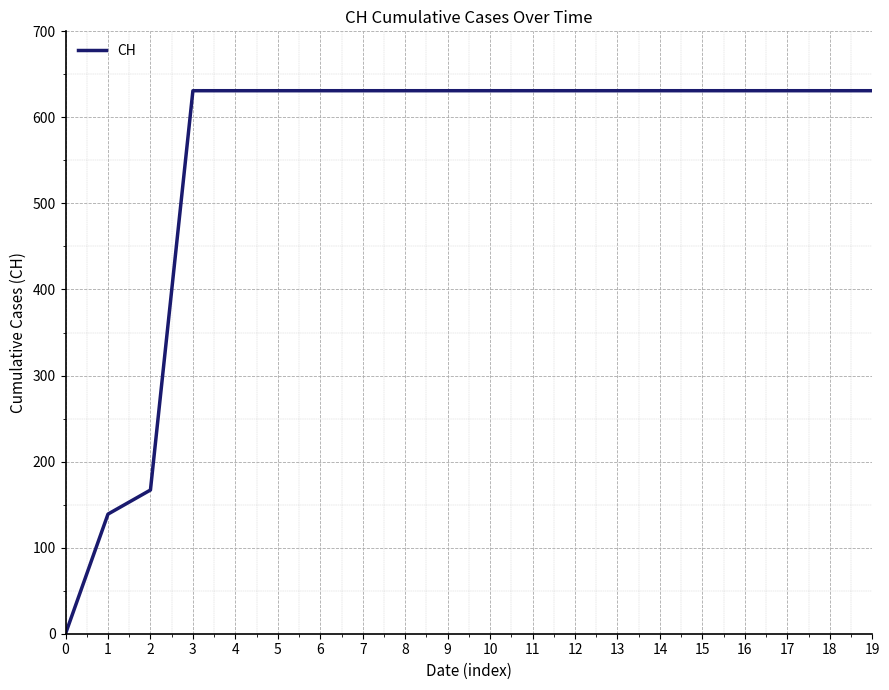

Does the chart have visible grid lines?

Yes